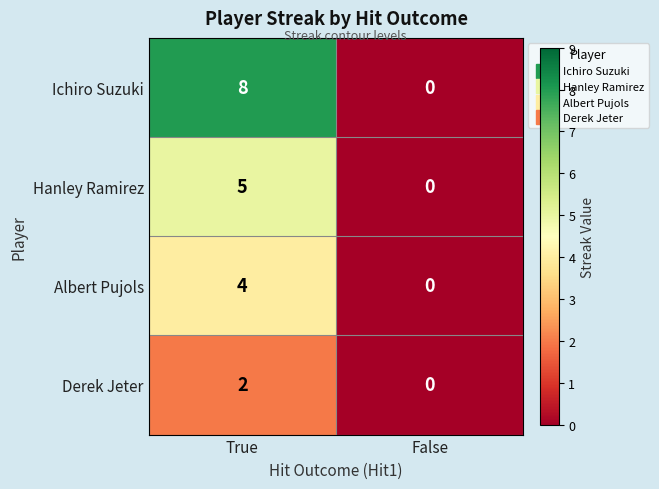

What is the maximum value for Albert Pujols?

4